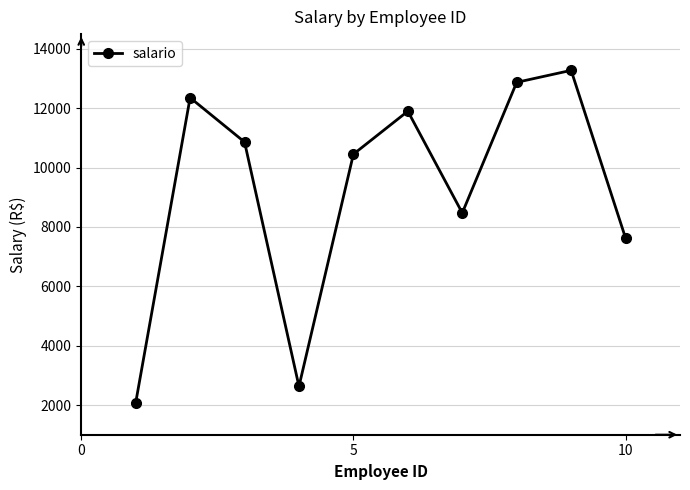

How many points are lower than both their immediate neighbors (excluding endpoints)?

2